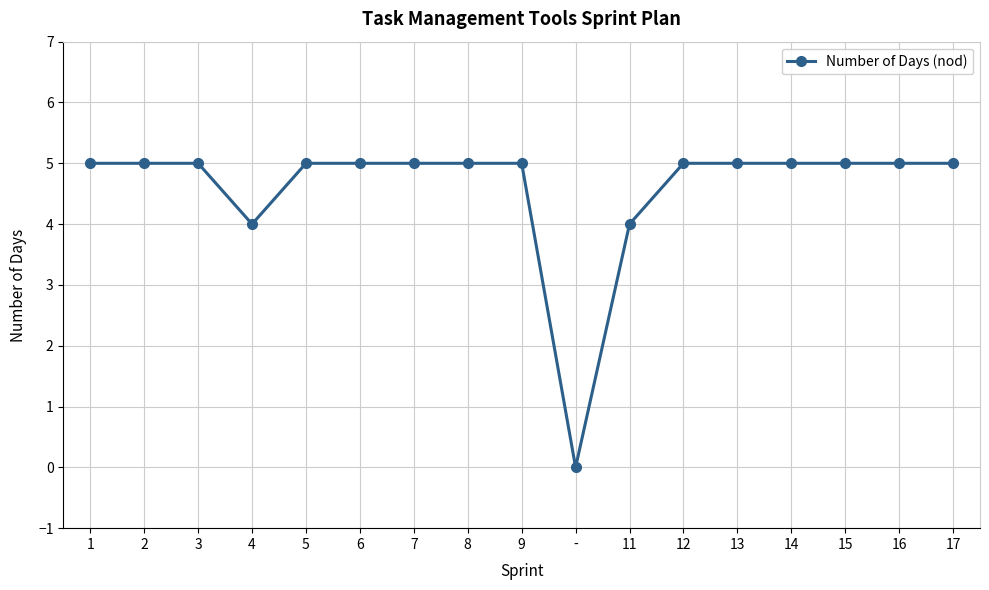

What is the average value?

5